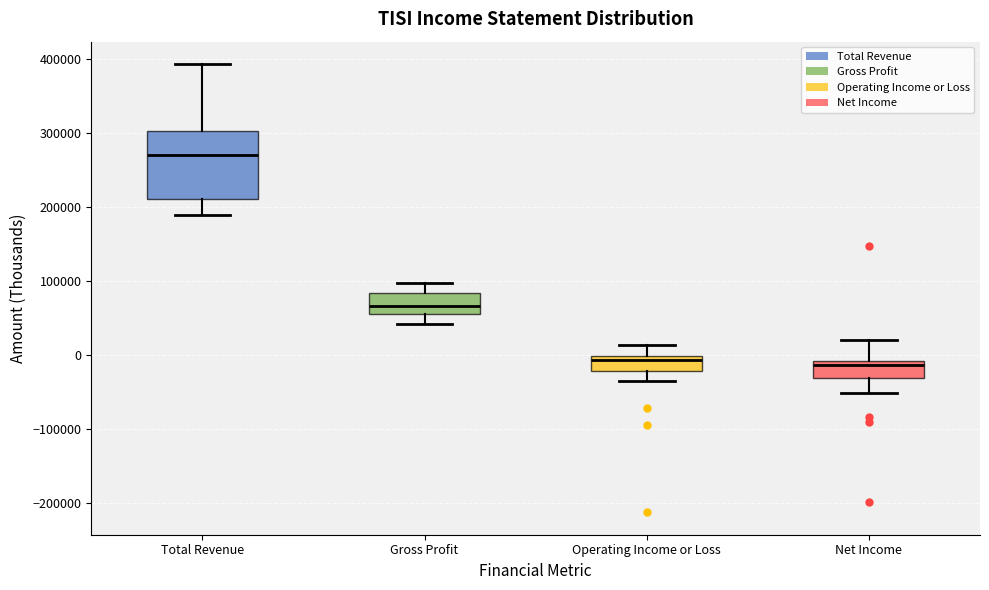

Reading left to right, transcribe this box plot: for each box, give where its median line is, the range the box spans, and where its two whiskers end, as read against the y-axis. The values are not printed on the chart, so give them approximately, as read against the axis.

Total Revenue: median 270000, box 210000 to 300000, whiskers 190000 to 390000
Gross Profit: median 70000, box 50000 to 80000, whiskers 40000 to 100000
Operating Income or Loss: median -10000, box -20000 to 0, whiskers -40000 to 10000
Net Income: median -10000 (just below the box's upper edge), box -30000 to -10000, whiskers -50000 to 20000